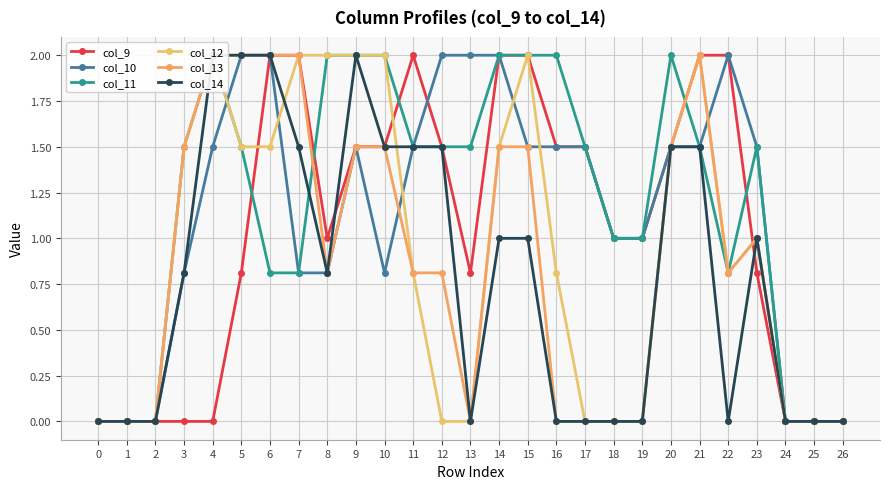

Which series ends up on top after the final intersection of col_9 and col_11?

col_11